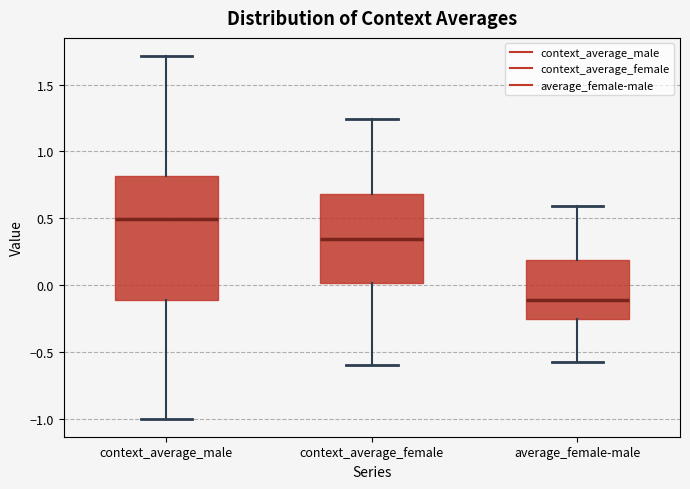

Reading left to right, transcribe this box plot: for each box, give where its median line is, the range the box spans, and where its two whiskers end, as read against the y-axis. The values are not printed on the chart, so give them approximately, as read against the axis.

context_average_male: median 0.50, box -0.10 to 0.80, whiskers -1.00 to 1.70
context_average_female: median 0.35, box 0.00 to 0.70, whiskers -0.60 to 1.25
average_female-male: median -0.10, box -0.25 to 0.20, whiskers -0.55 to 0.60